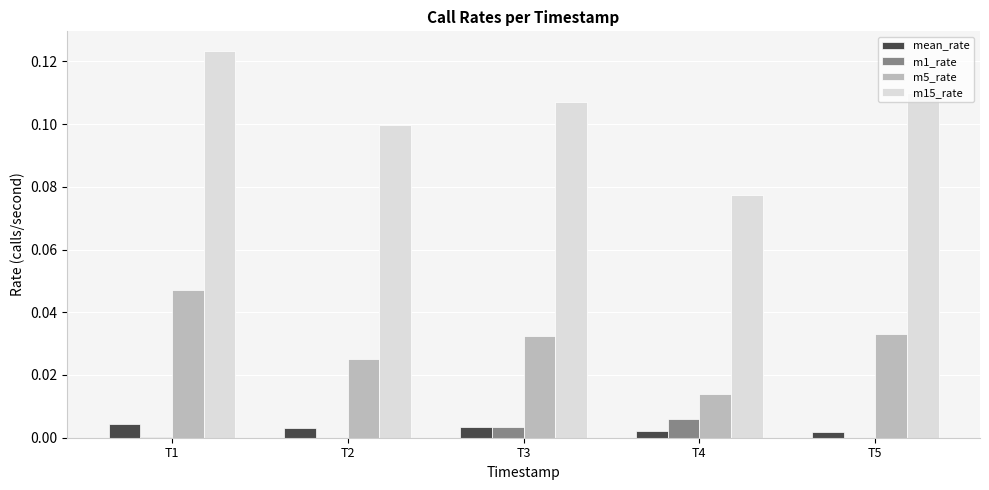

Which series has the largest total across all categories?

m15_rate